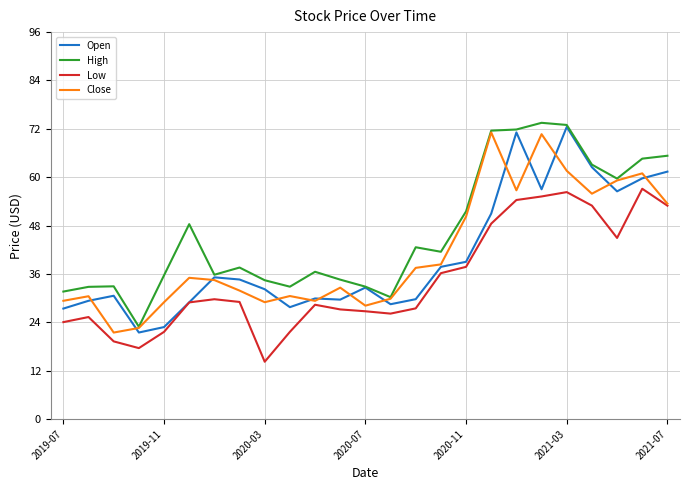

True or false: Low and High intersect in this chart.

False